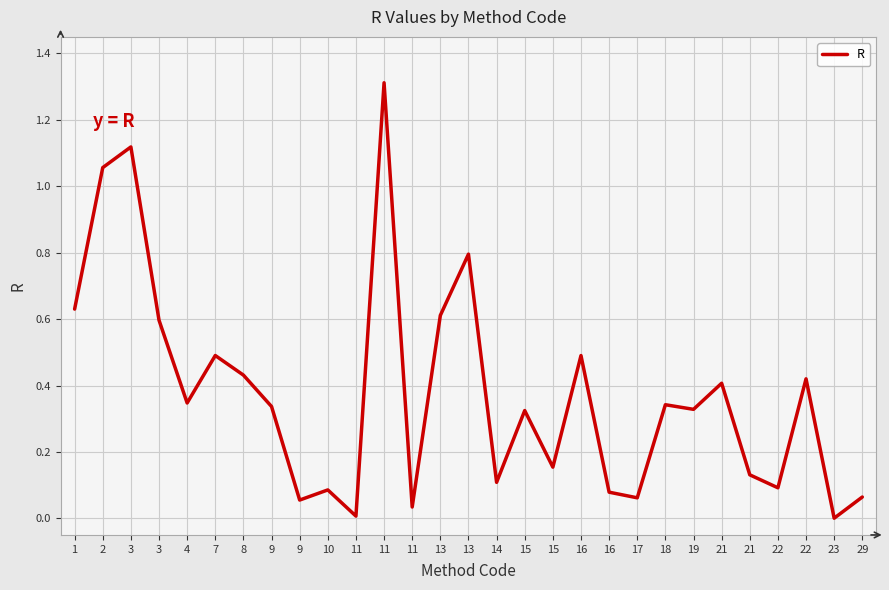

What is the change in value from 3 to 14?

-1.0